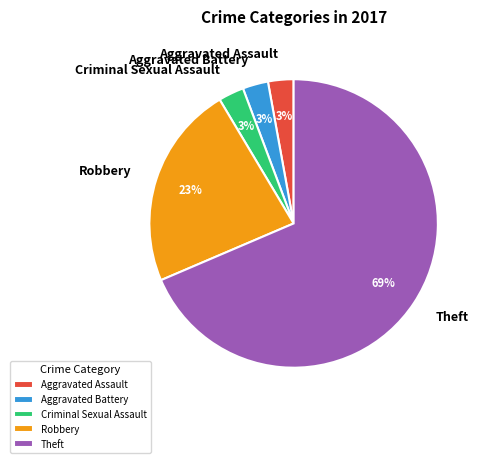

To the nearest percent, what is the combined percentage of Aggravated Assault and Aggravated Battery?

6%